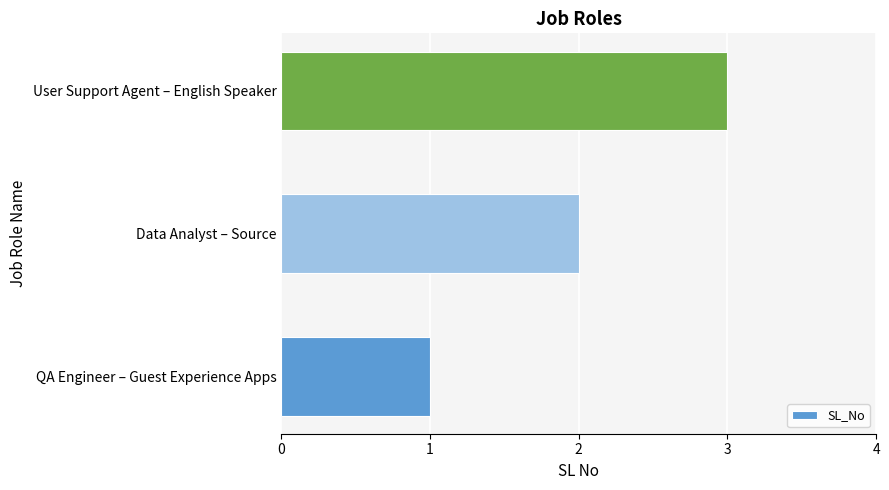

Approximately how many times larger is the value at User Support Agent – English Speaker compared to QA Engineer – Guest Experience Apps?

3.0